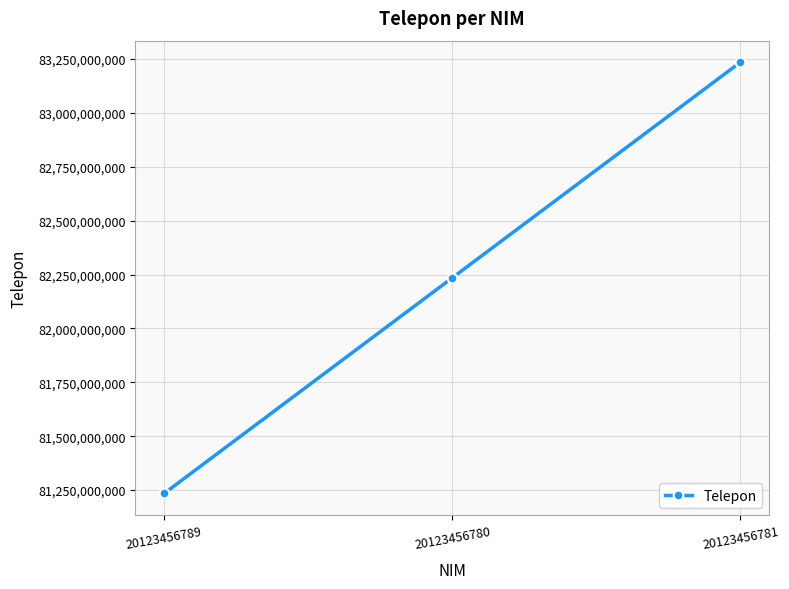

What is the difference between the values at 20123456781 and 20123456780?

1000000001